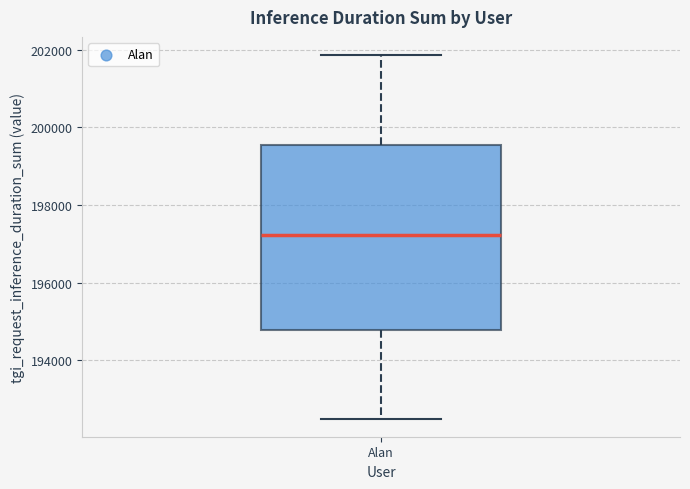

Read this box plot against the y-axis: the position of the median line, the range covered by the box, and the ends of both whiskers. The values are not printed on the chart, so give them approximately, as read against the axis.

median 197200, box 194800 to 199600, whiskers 192400 to 201800